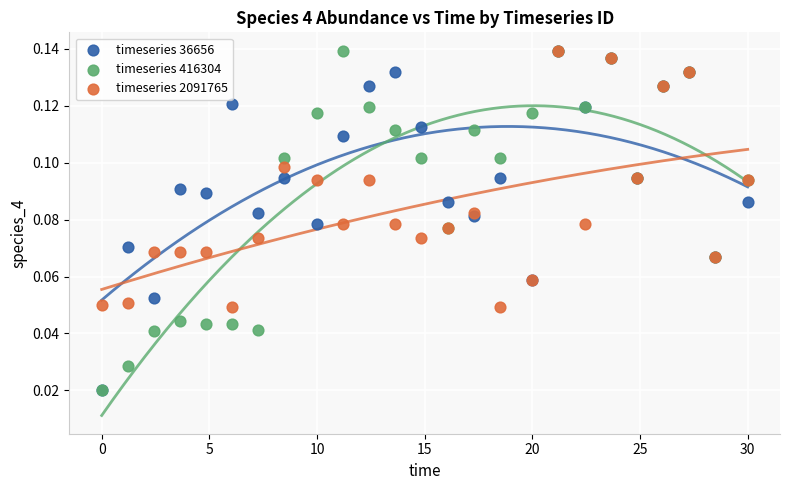

What are all the series names shown in the legend?

timeseries 36656, timeseries 416304, timeseries 2091765